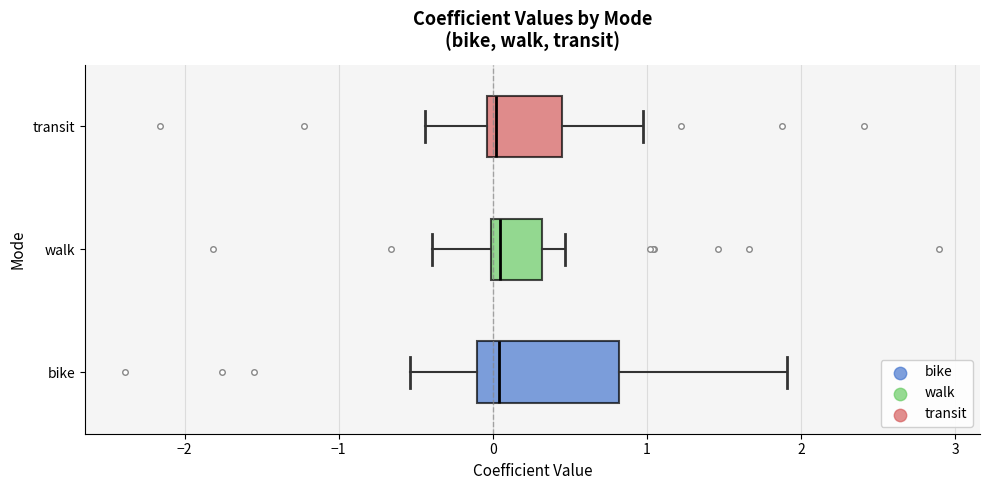

Where is the right edge of the box for transit on the x-axis? The values are not printed on the chart, so give them approximately, as read against the axis.

0.5